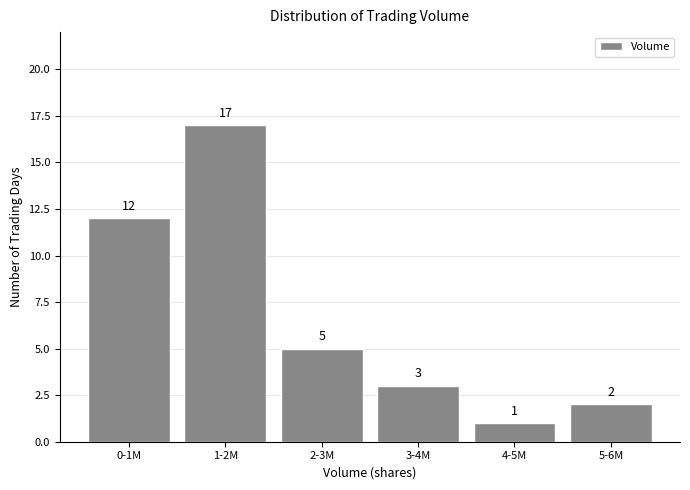

Reading left to right, transcribe all the data shown in this chart.

12	17	5	3	1	2